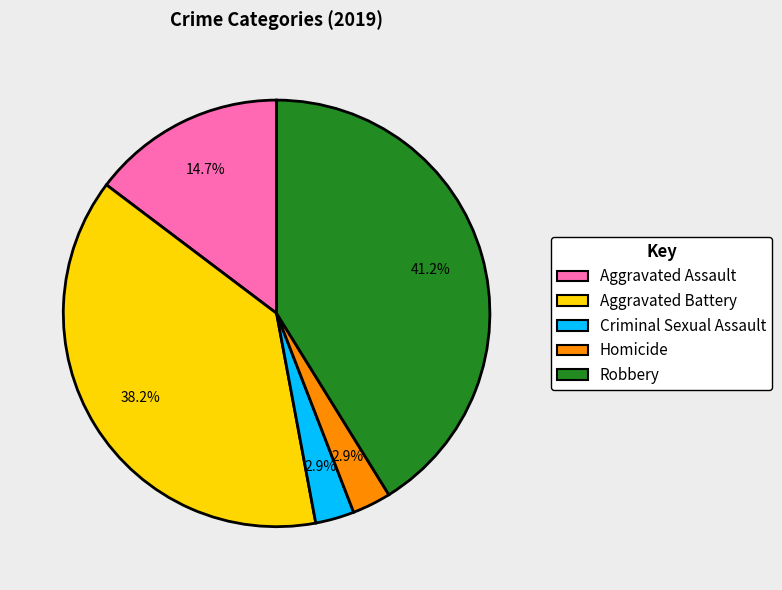

Does Robbery account for over 50% of the chart?

No